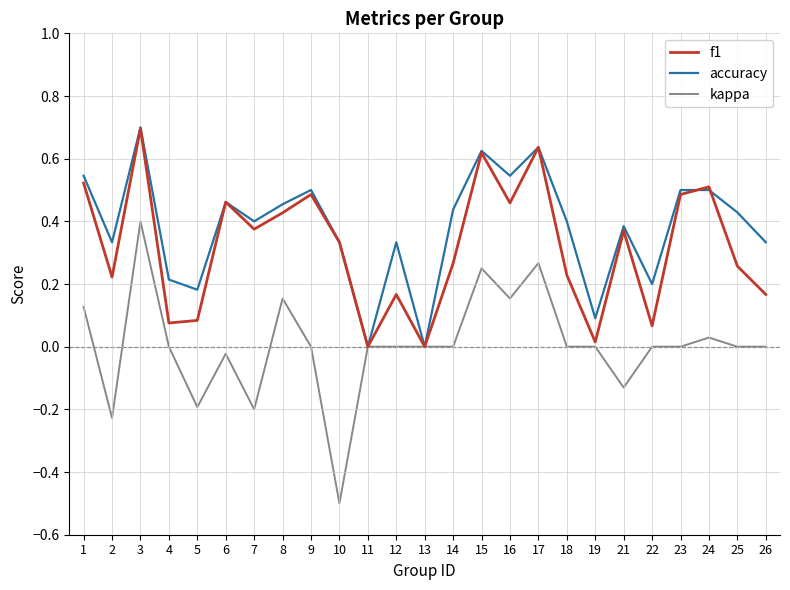

What is the minimum value shown in the chart?

-0.5